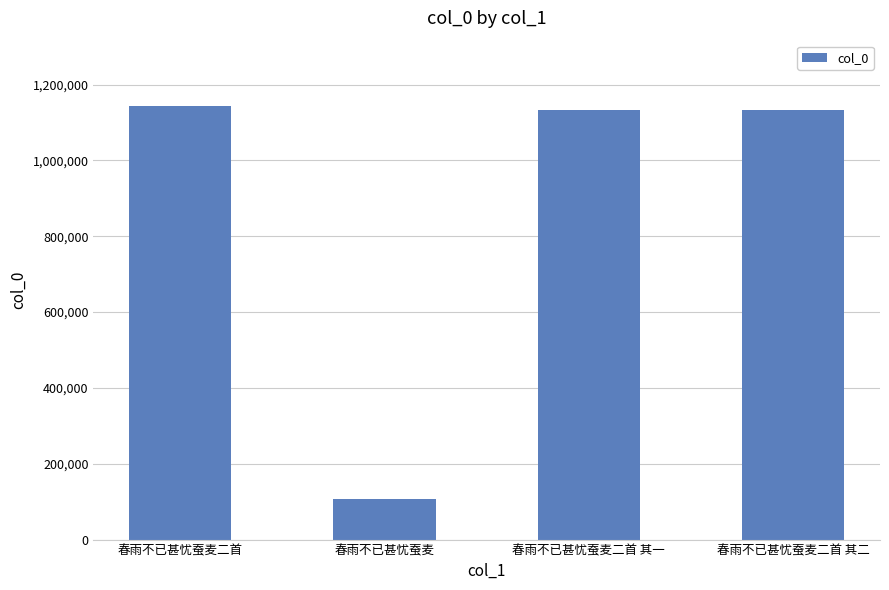

The value at 春雨不已甚忧蚕麦二首 is 771004. True or false?

False